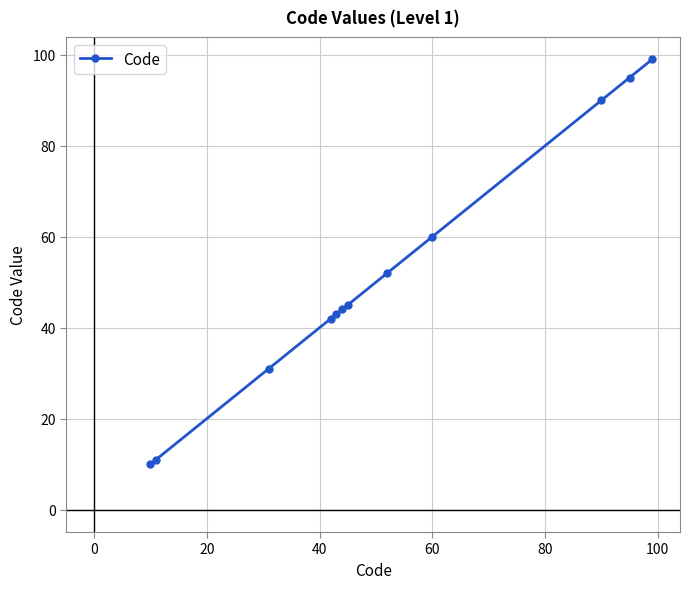

Reading left to right, transcribe all the data shown in this chart.

10	11	31	42	43	44	45	52	60	90	95	99